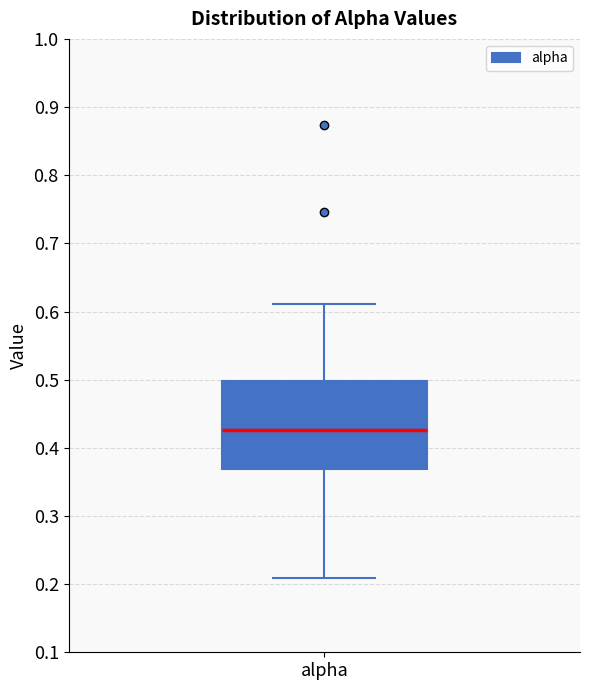

Where does the upper whisker of the box for alpha end on the y-axis? The values are not printed on the chart, so give them approximately, as read against the axis.

0.61